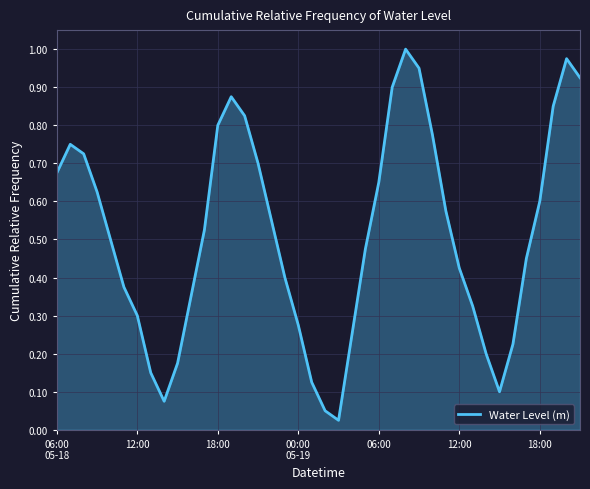

What is the difference between the maximum and minimum values?

1.0